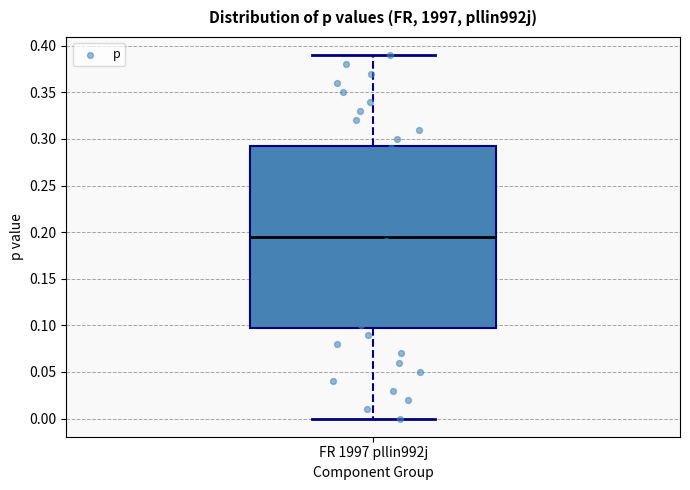

Transcribe this box plot: give where the median line is, the range the box spans, and where the two whiskers end, as read against the y-axis. The values are not printed on the chart, so give them approximately, as read against the axis.

median 0.195, box 0.100 to 0.295, whiskers 0.000 to 0.390